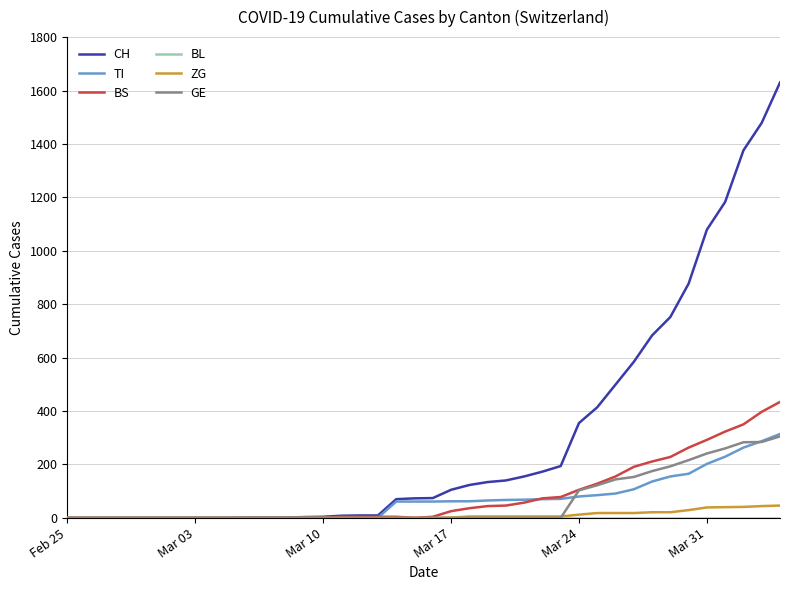

Which series has the largest total across all categories?

CH